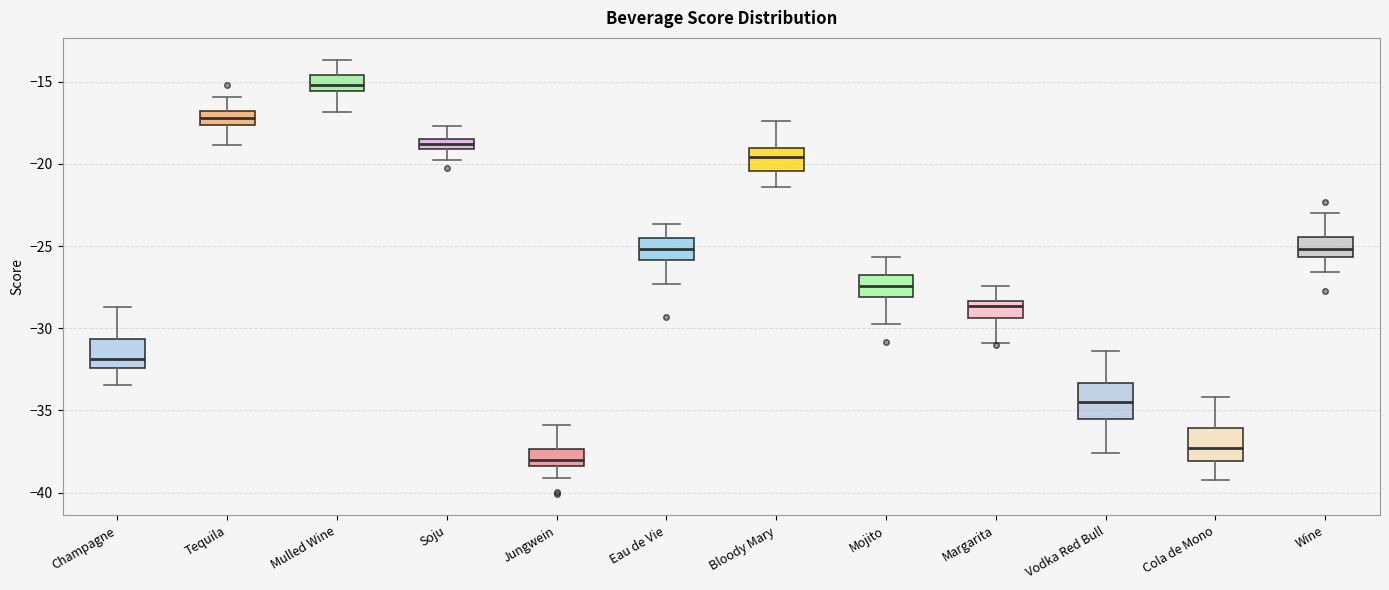

Which box has the highest median line?

Mulled Wine